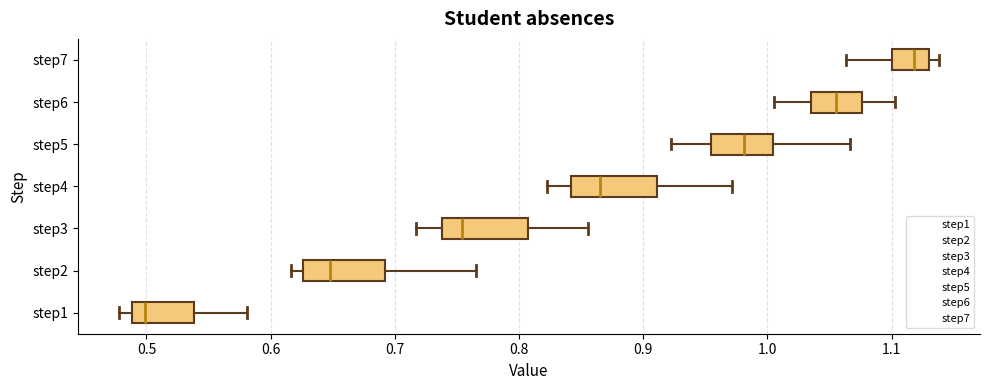

Which box's median line is the furthest to the left?

step1